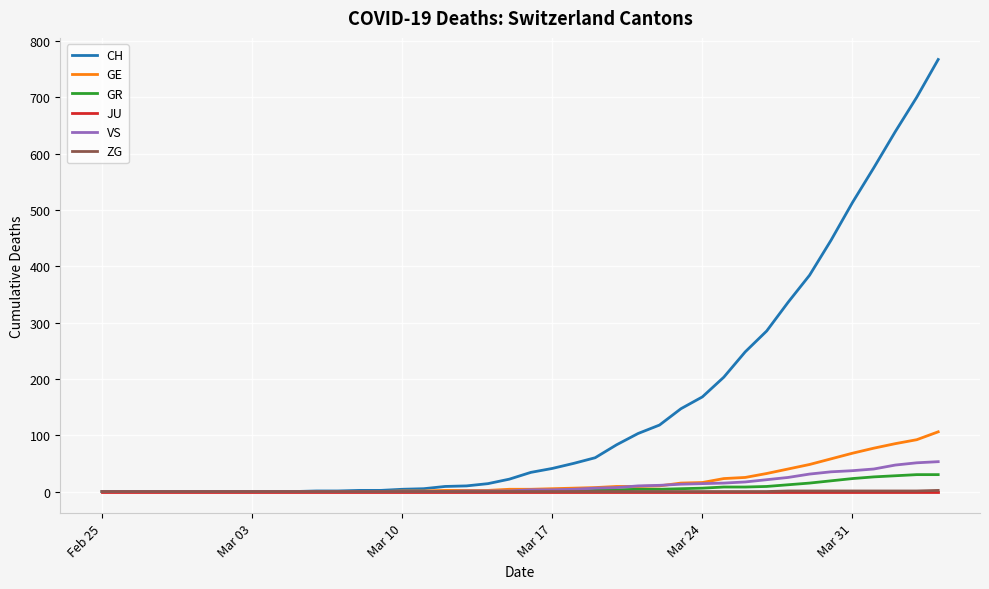

Which series has the widest spread of values?

CH